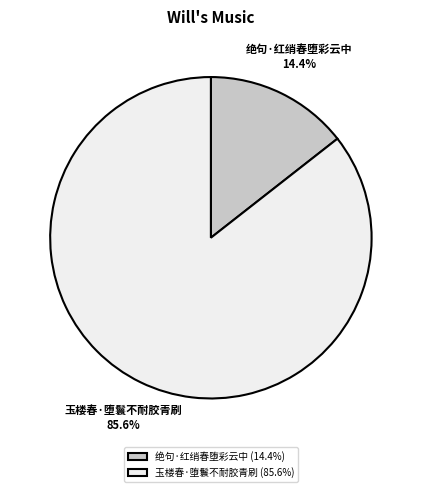

To the nearest percent, what is the average slice percentage?

50%